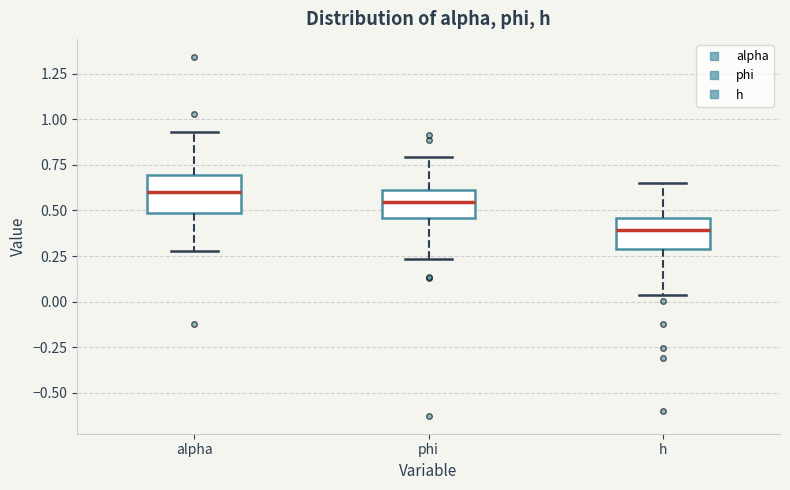

Reading left to right, read every box against the y-axis: the position of its median line, the range the box covers, and the ends of its whiskers. The values are not printed on the chart, so give them approximately, as read against the axis.

alpha: median 0.60, box 0.50 to 0.70, whiskers 0.30 to 0.95
phi: median 0.55, box 0.45 to 0.60, whiskers 0.25 to 0.80
h: median 0.40, box 0.30 to 0.45, whiskers 0.05 to 0.65